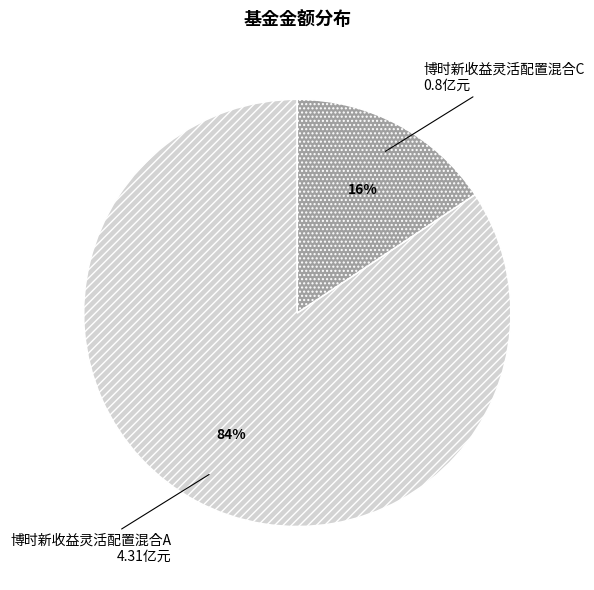

Rank the categories by value from lowest to highest.

博时新收益灵活配置混合C, 博时新收益灵活配置混合A